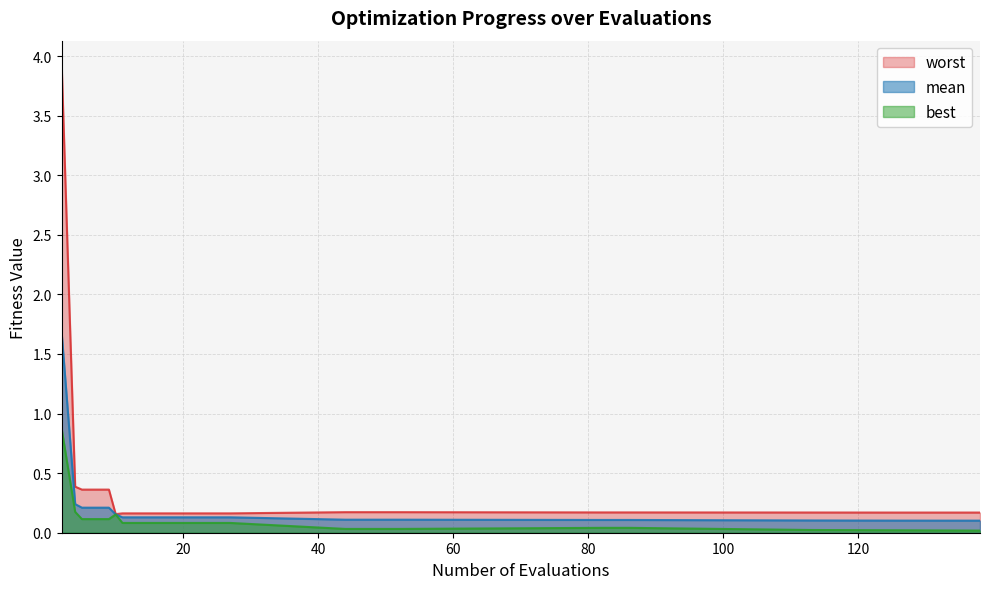

Which series has the largest total across all categories?

worst